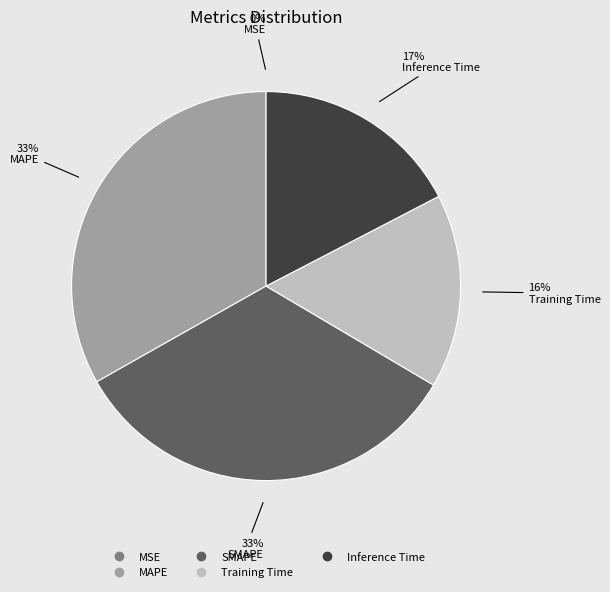

True or false: MAPE accounts for 33% of the total.

True